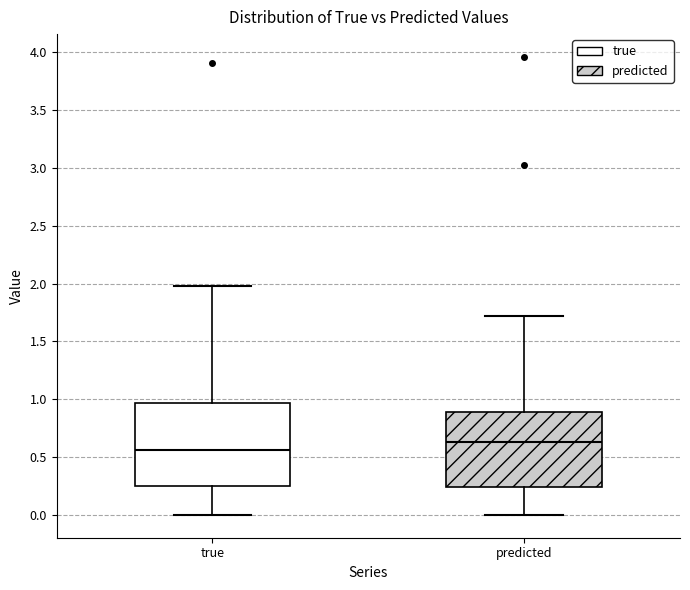

Reading left to right, read every box against the y-axis: the position of its median line, the range the box covers, and the ends of its whiskers. The values are not printed on the chart, so give them approximately, as read against the axis.

true: median 0.55, box 0.25 to 0.95, whiskers 0.00 to 2.00
predicted: median 0.65, box 0.25 to 0.90, whiskers 0.00 to 1.70